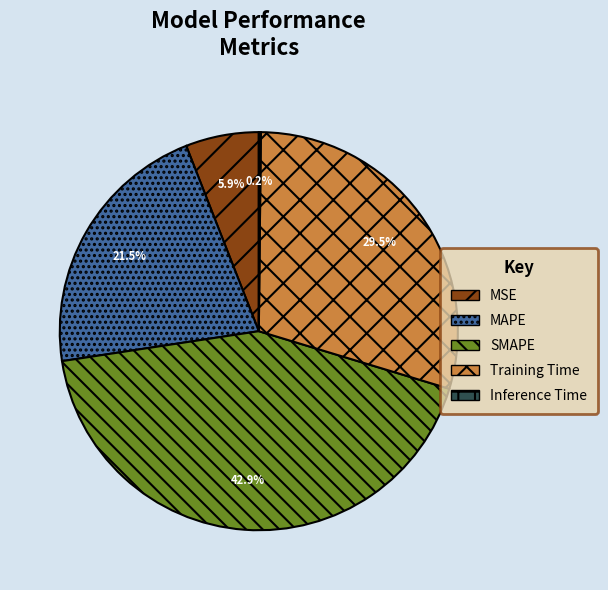

What is the largest slice in the pie chart?

SMAPE